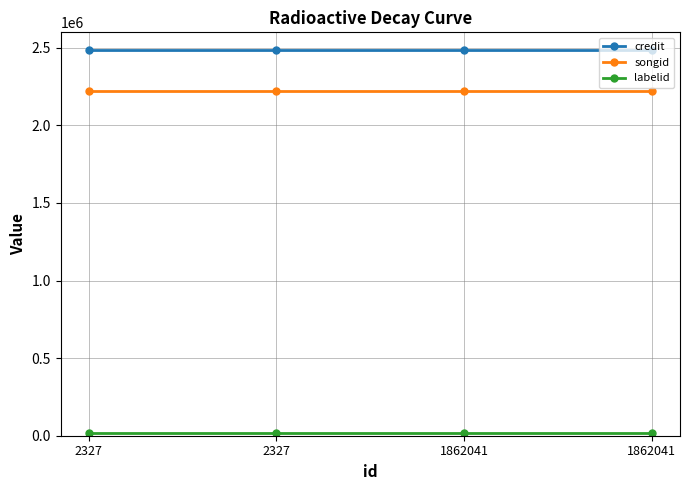

What is the greatest value displayed?

2489089